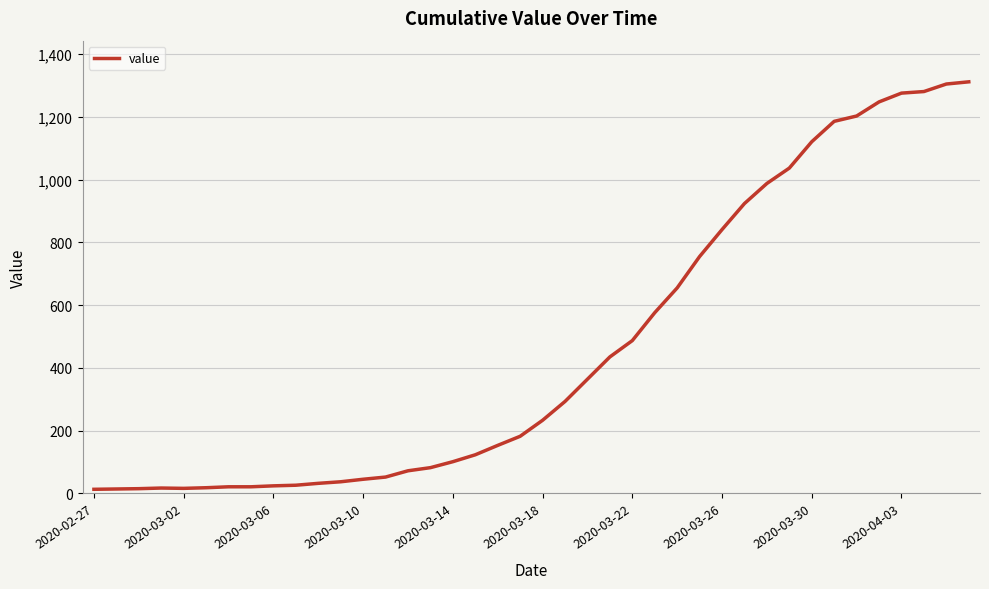

What is the greatest value displayed?

1312